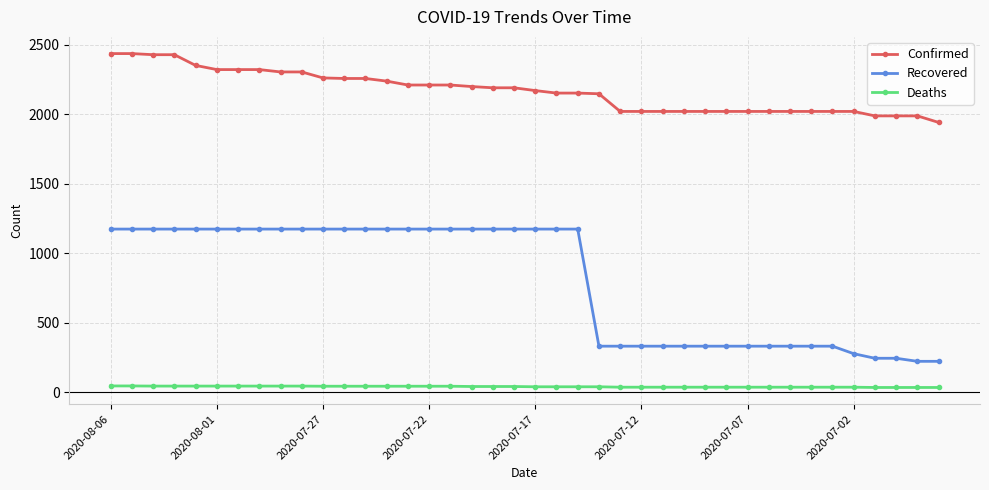

What is the maximum value shown in the chart?

2437